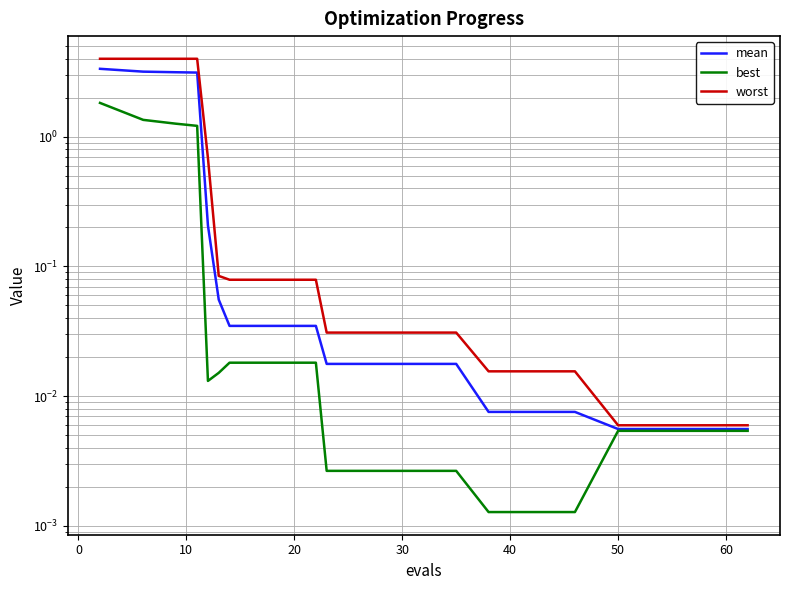

True or false: mean has a value of 0.0 at 12.

False